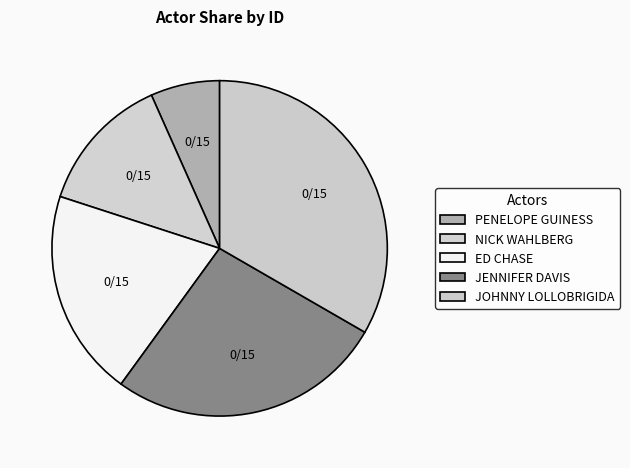

To the nearest percent, what is the difference between the largest and smallest slice percentages?

27%